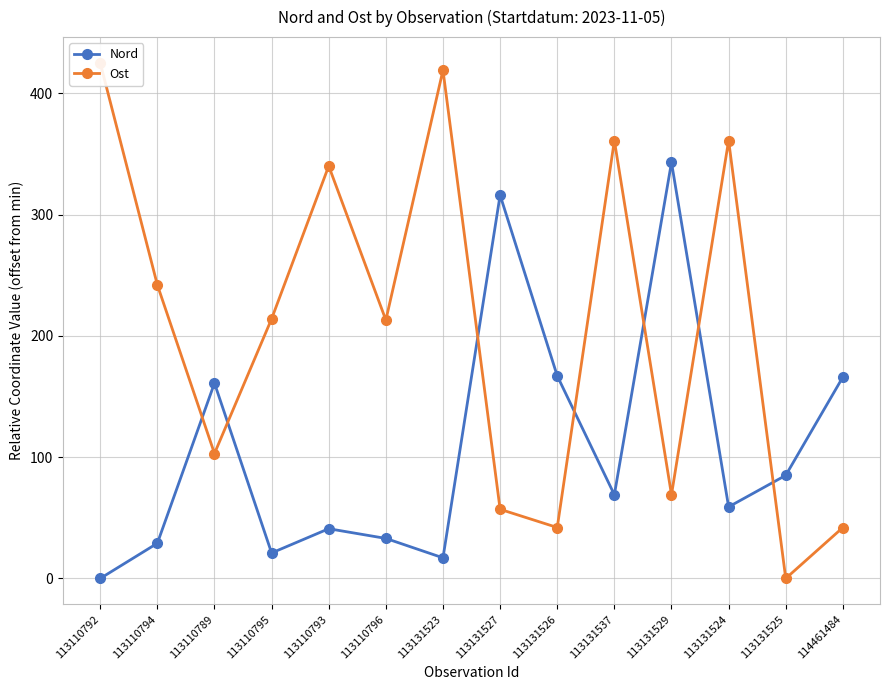

Which series has the largest range (max minus min)?

Ost